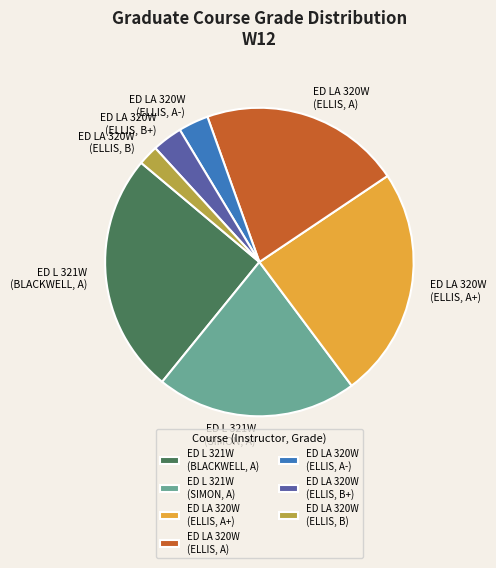

Combined, do ED LA 320W (ELLIS, B) and ED LA 320W (ELLIS, A-) account for over 50%?

No